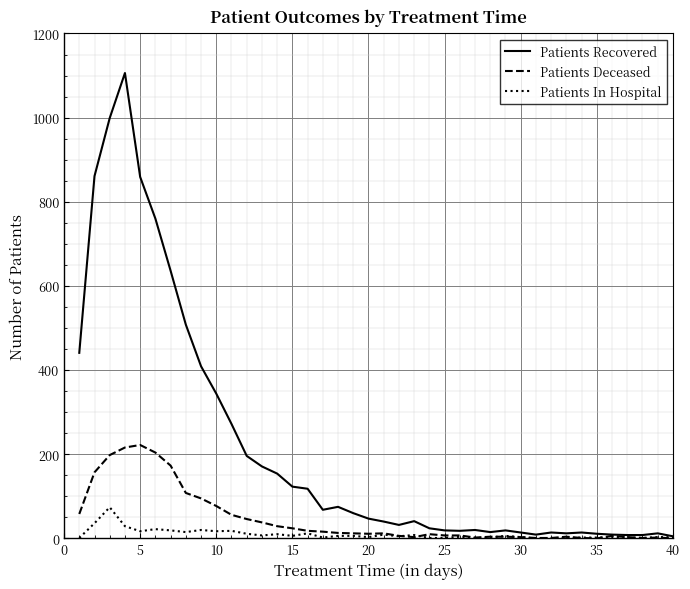

Which series has the largest total across all categories?

Patients Recovered